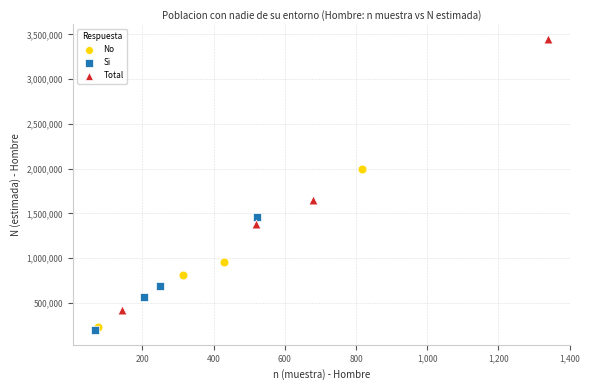

Which series contains the lowest Y value?

Si